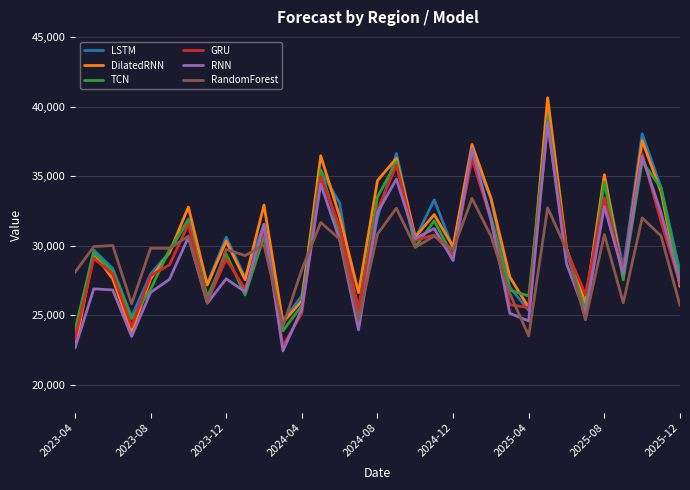

Which series has the largest range (max minus min)?

DilatedRNN